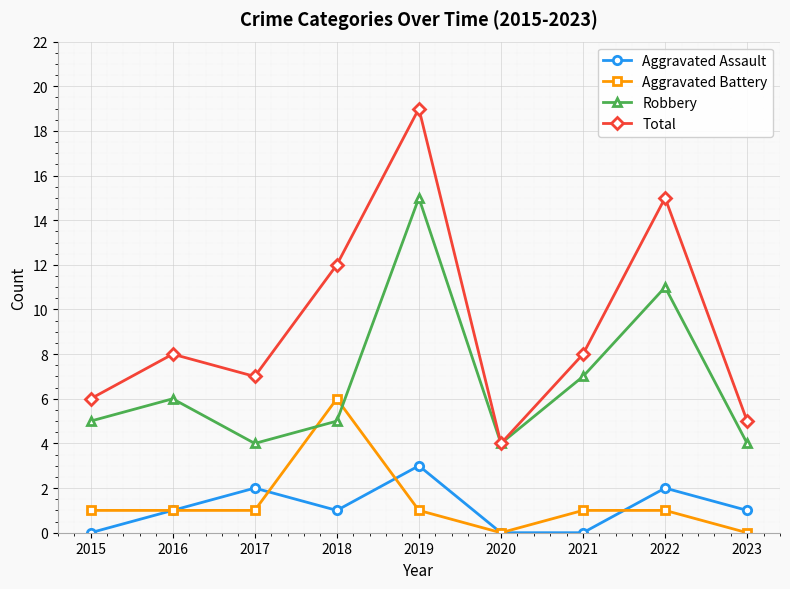

How many lines are shown in the chart?

4